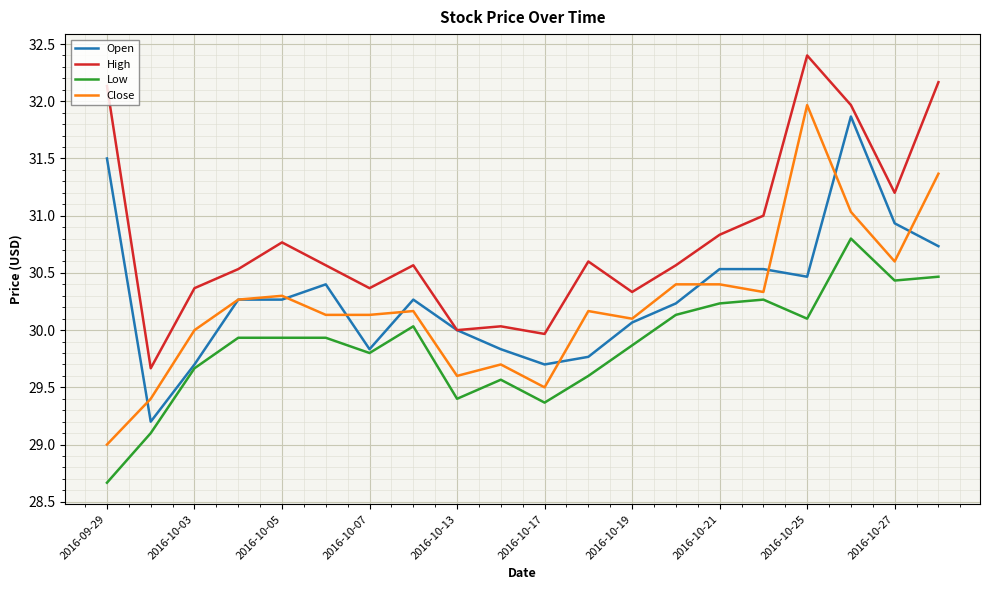

Which series has the largest total across all categories?

High